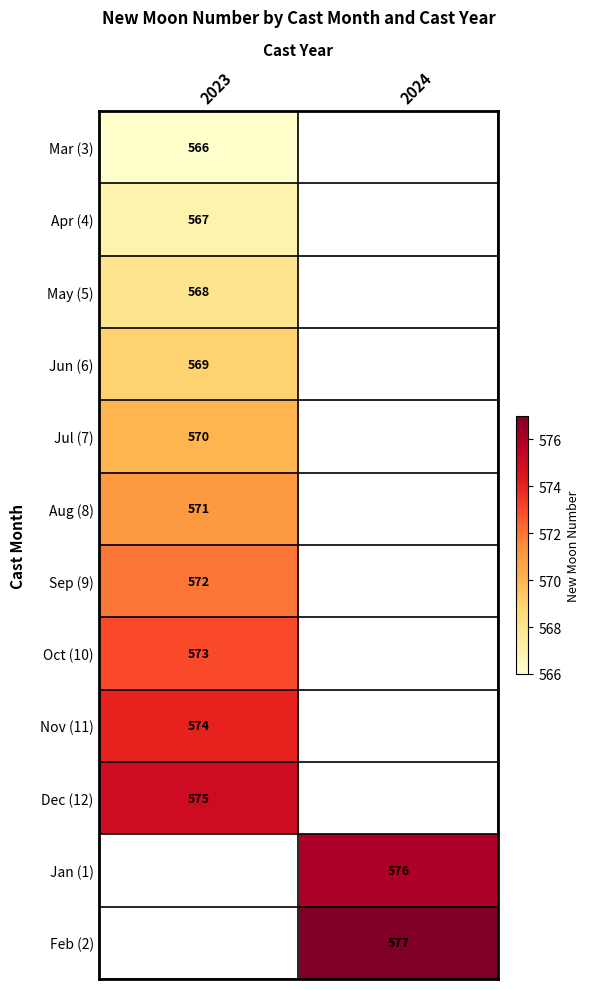

Is it true that Dec (12) equals 120 at 2023?

False